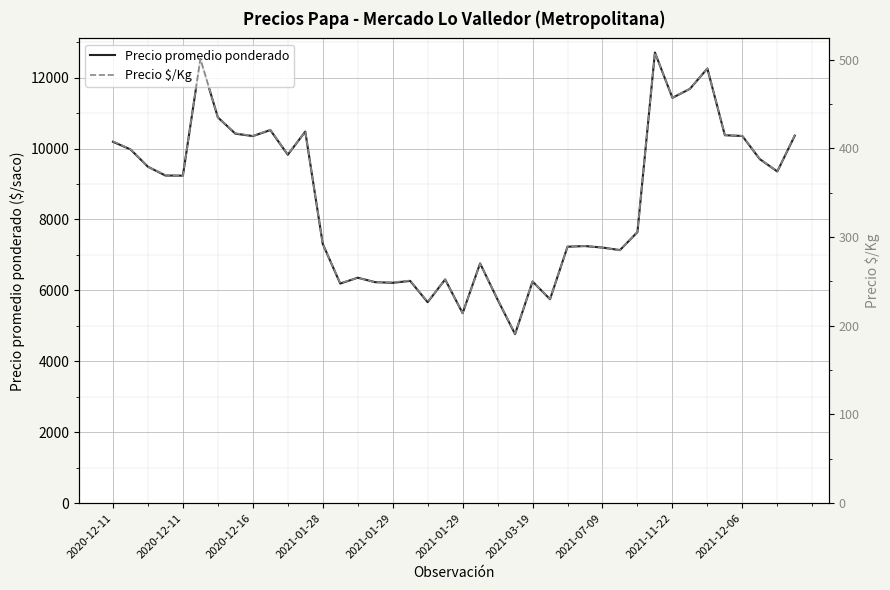

What is the label of the 32nd point from the left?

31